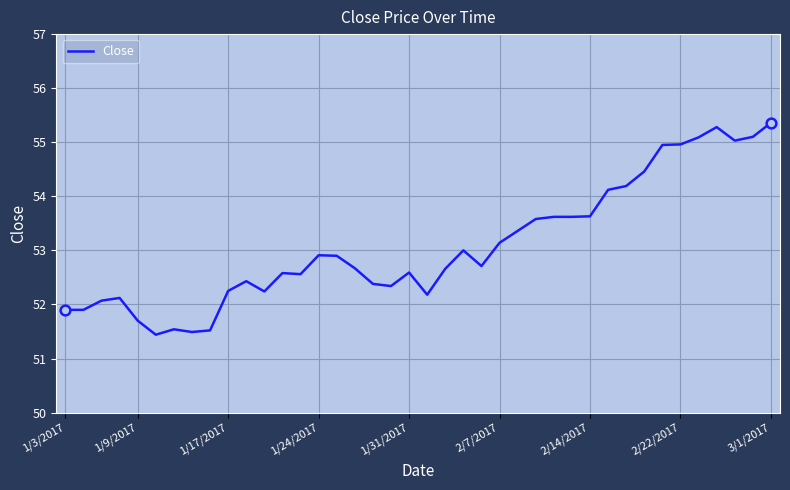

What is the maximum value shown in the chart?

55.4